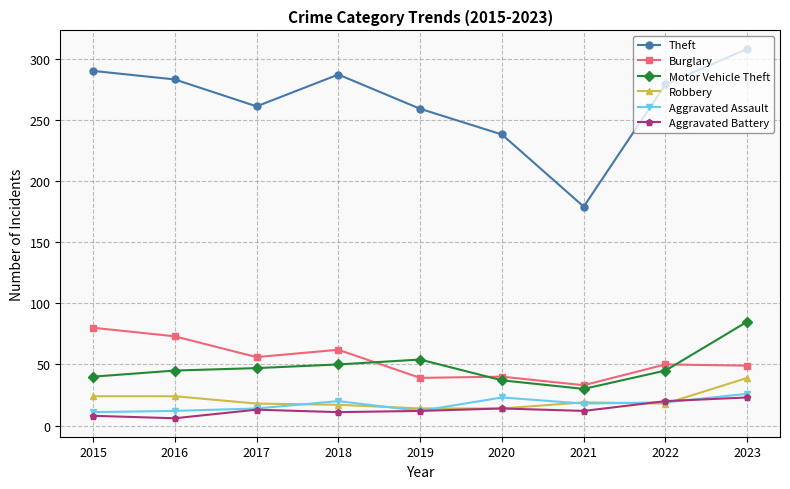

After their last crossing, which series has the higher values: Aggravated Battery or Aggravated Assault?

Aggravated Assault